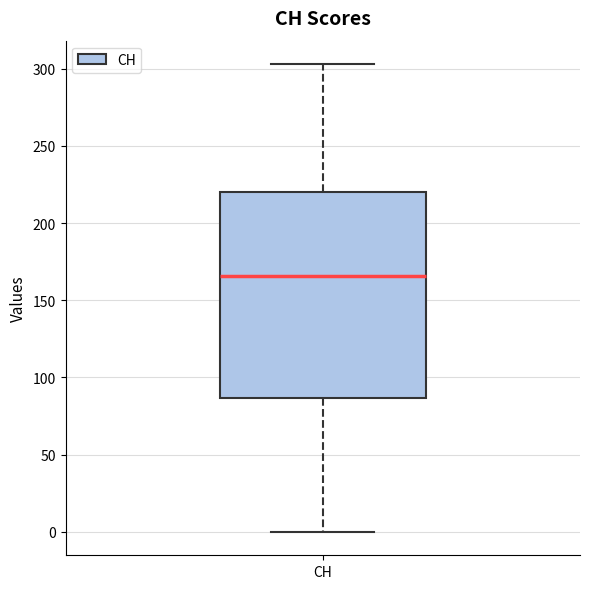

Where does the upper whisker of the box for CH end on the y-axis? The values are not printed on the chart, so give them approximately, as read against the axis.

305